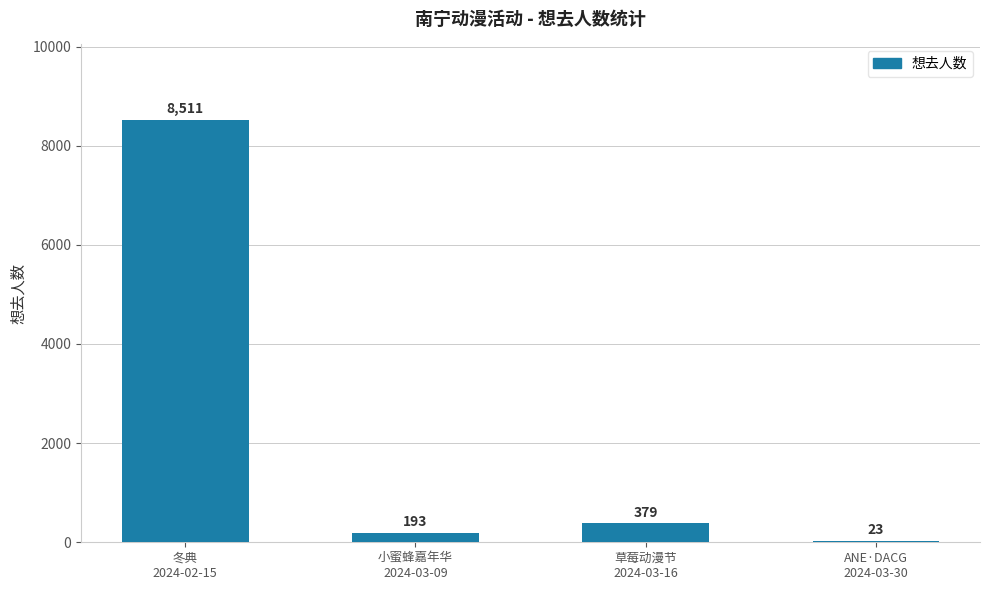

What is the change in value from 小蜜蜂嘉年华
2024-03-09 to ANE·DACG
2024-03-30?

-170